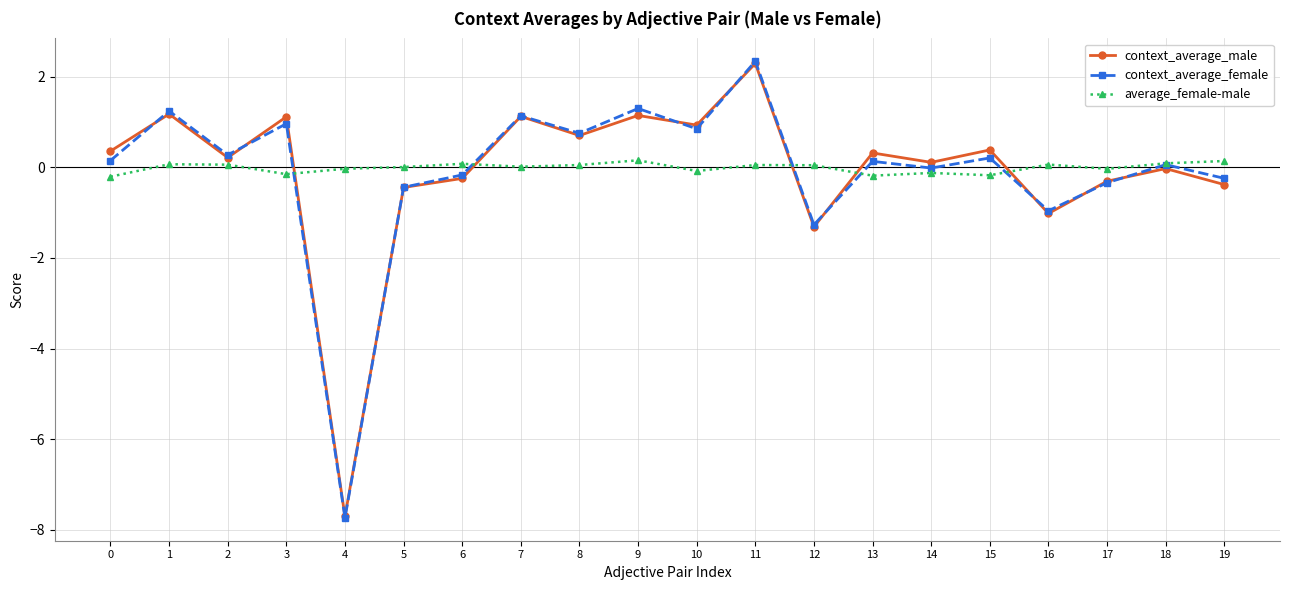

What is the total value across all series at 10?

1.7